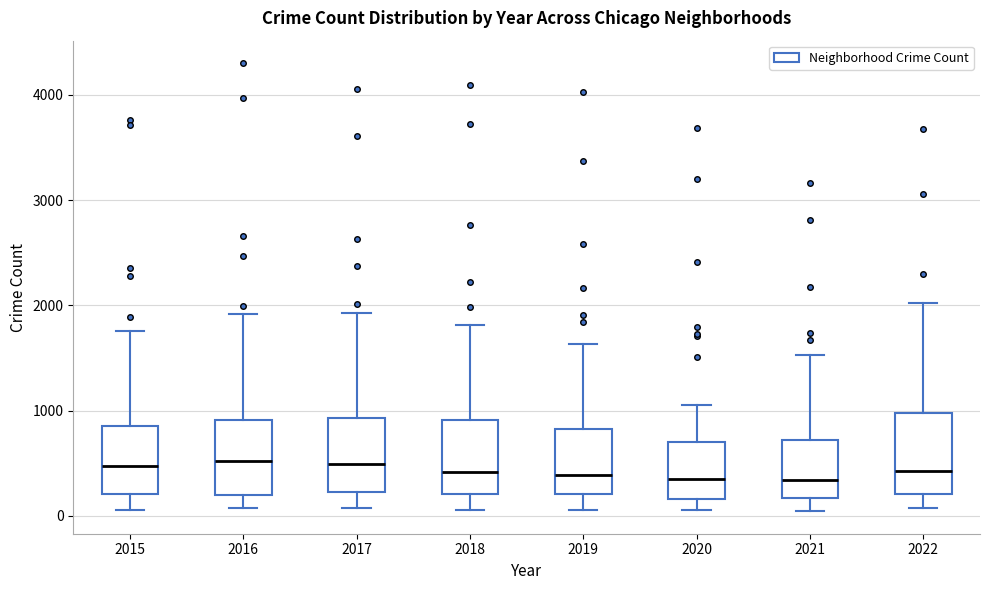

Reading left to right, read every box against the y-axis: the position of its median line, the range the box covers, and the ends of its whiskers. The values are not printed on the chart, so give them approximately, as read against the axis.

2015: median 500, box 200 to 900, whiskers 100 to 1800
2016: median 500, box 200 to 900, whiskers 100 to 1900
2017: median 500, box 200 to 900, whiskers 100 to 1900
2018: median 400, box 200 to 900, whiskers 100 to 1800
2019: median 400, box 200 to 800, whiskers 100 to 1600
2020: median 300, box 200 to 700, whiskers 100 to 1100
2021: median 300, box 200 to 700, whiskers 0 to 1500
2022: median 400, box 200 to 1000, whiskers 100 to 2000